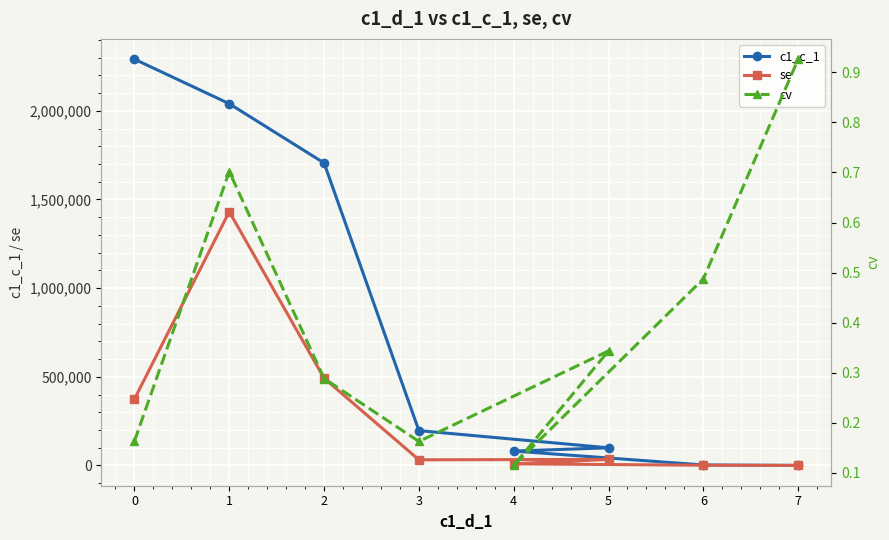

How many values in the se series are below 34208?

4